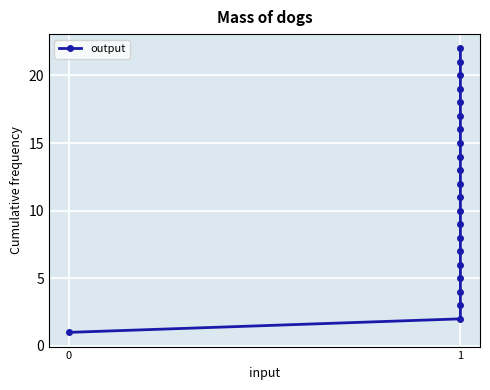

What is the maximum value shown in the chart?

22